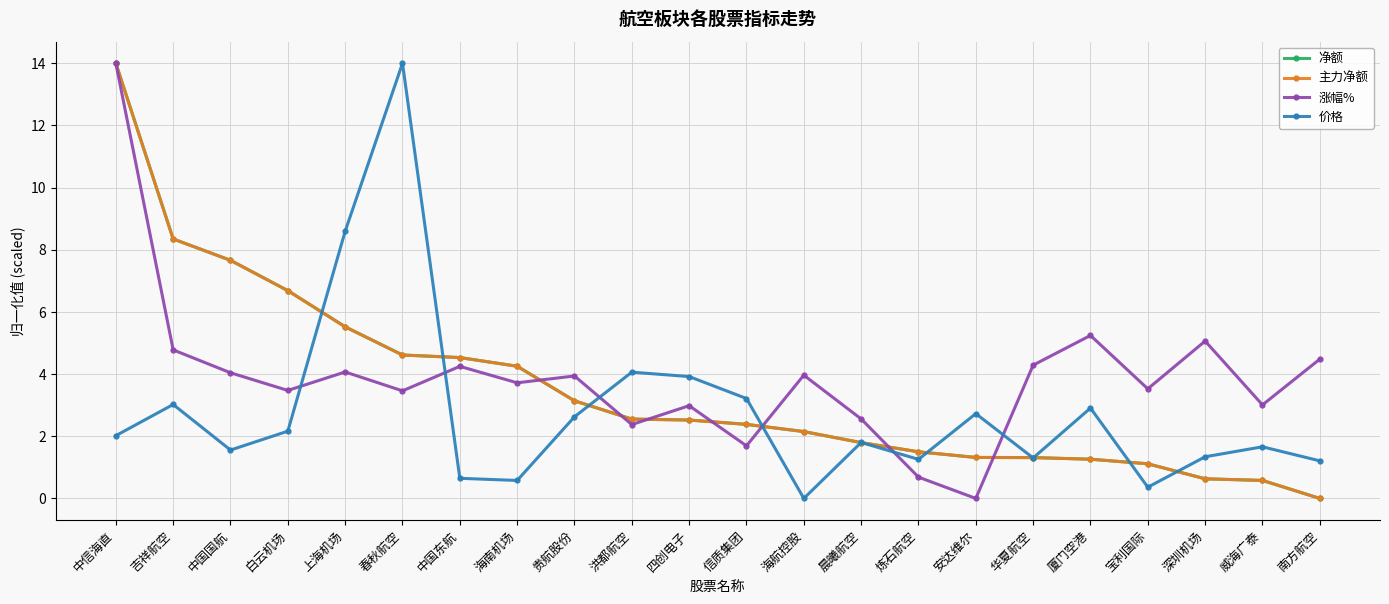

Does the chart have visible grid lines?

Yes